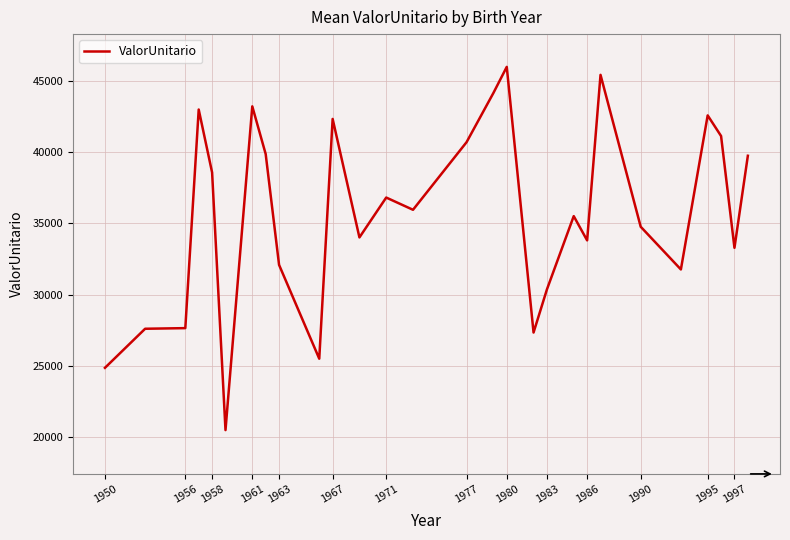

What is the difference between the maximum and minimum values?

25494.8